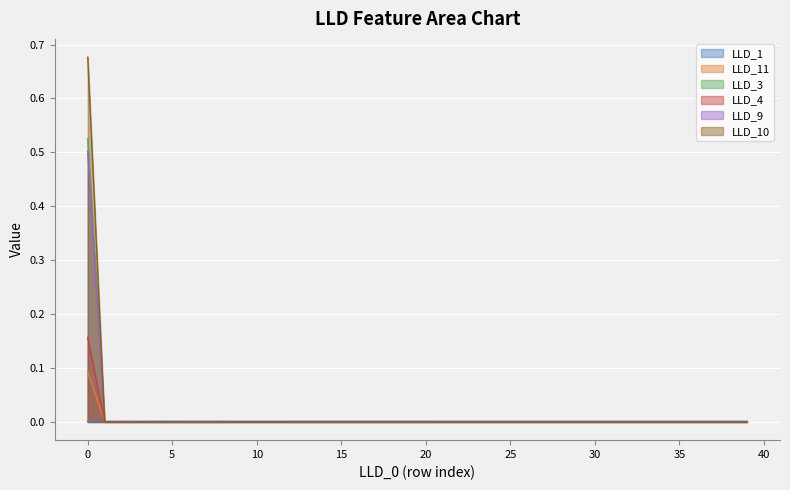

What is the difference between the maximum and minimum values in the LLD_9 series?

0.7